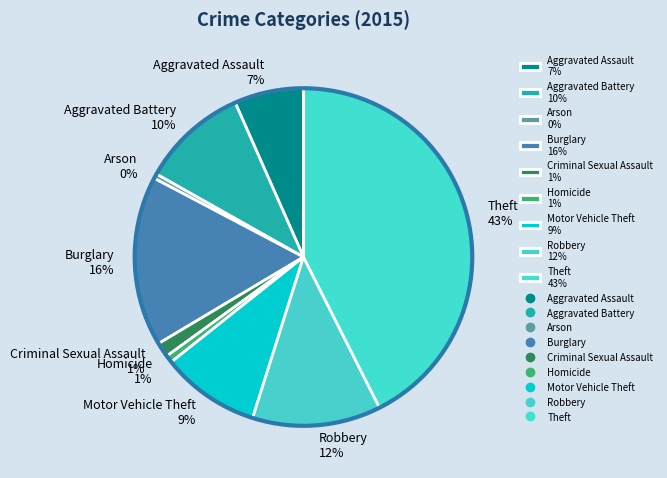

Combined, do Homicide 1% and Robbery 12% account for over 50%?

No